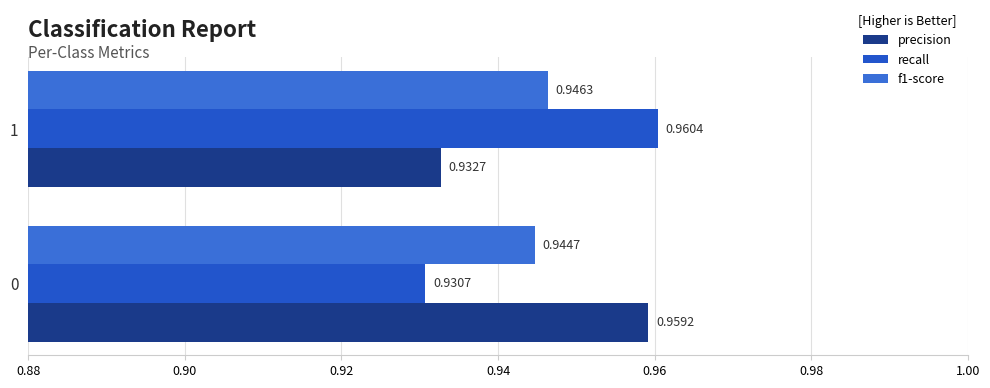

How many f1-score values are between 0 and 1?

2